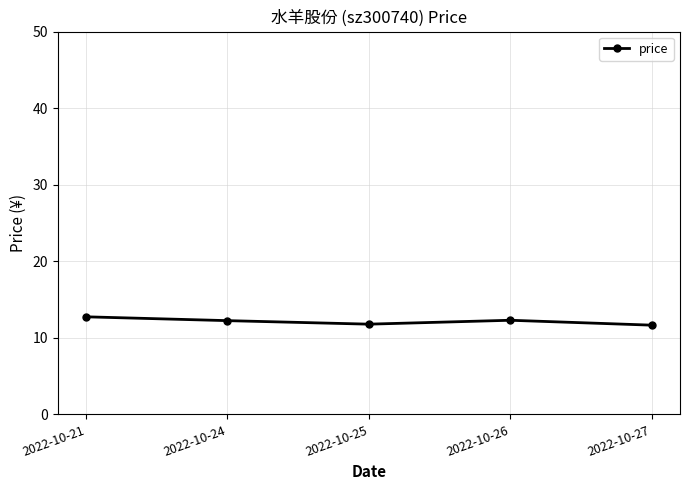

What is the smallest value displayed?

11.7